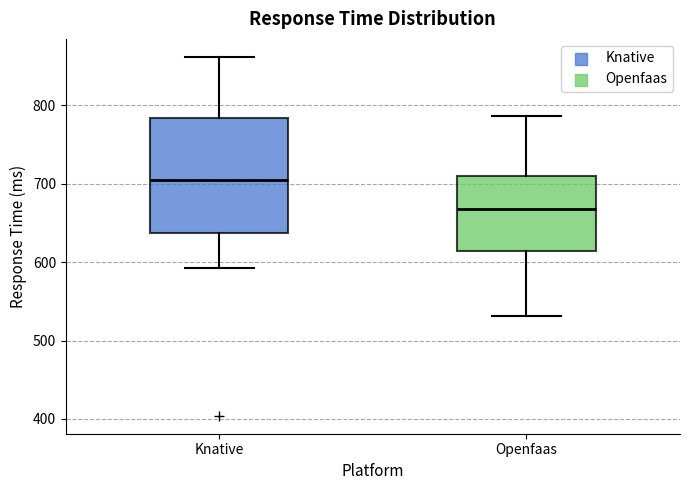

Reading left to right, read every box against the y-axis: the position of its median line, the range the box covers, and the ends of its whiskers. The values are not printed on the chart, so give them approximately, as read against the axis.

Knative: median 710, box 640 to 780, whiskers 590 to 860
Openfaas: median 670, box 610 to 710, whiskers 530 to 790